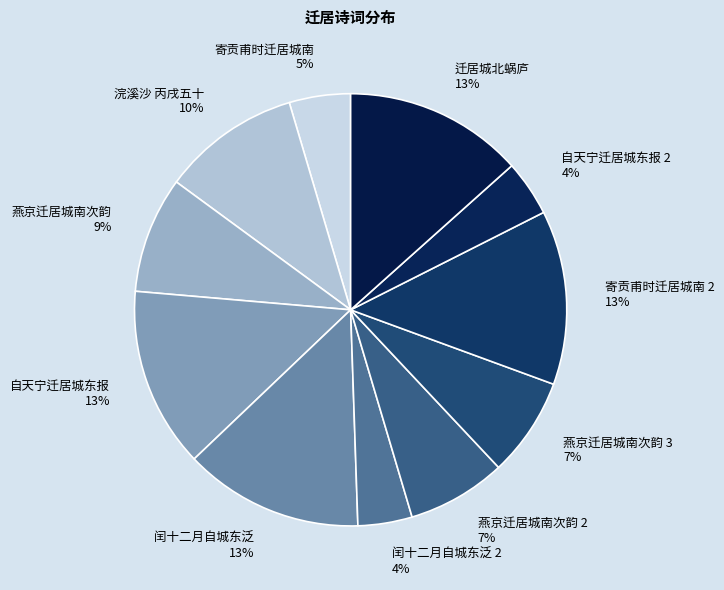

True or false: 寄贡甫时迁居城南 2 13% accounts for 5% of the total.

False